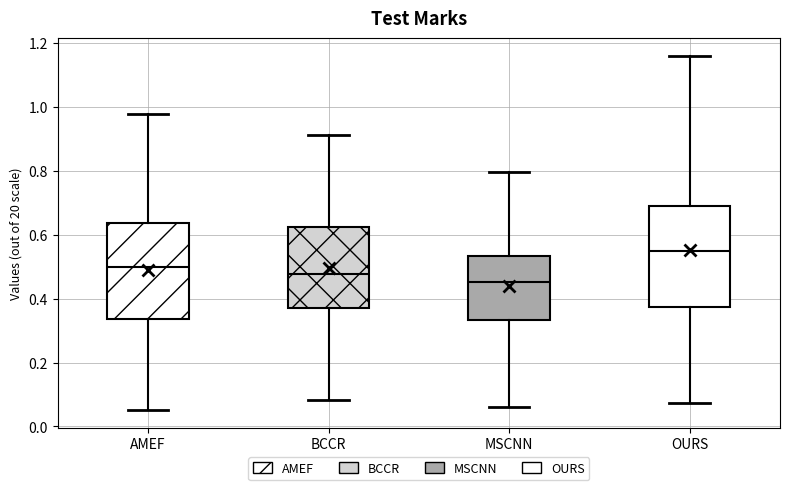

Where is the lower edge of the box for AMEF on the y-axis? The values are not printed on the chart, so give them approximately, as read against the axis.

0.34